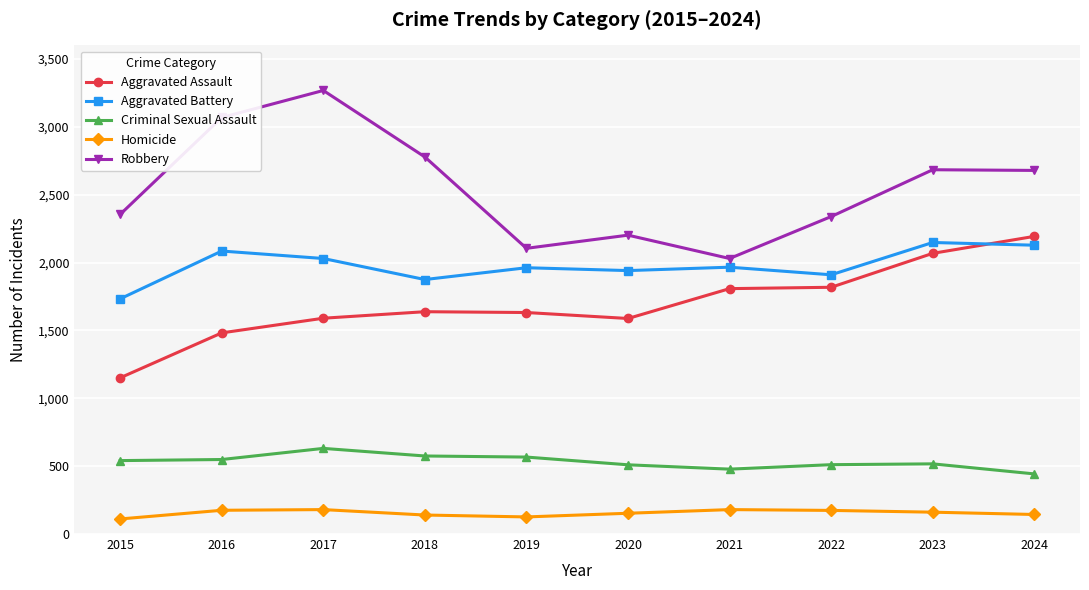

What is the lowest value of the Robbery series?

2030